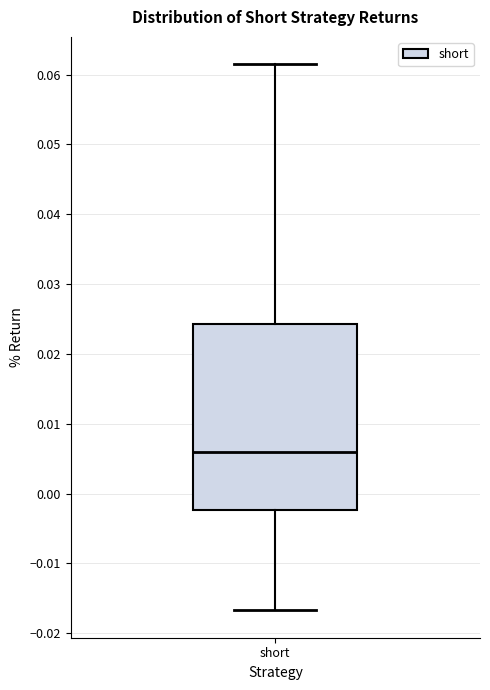

Where does the lower whisker of the box for short end on the y-axis? The values are not printed on the chart, so give them approximately, as read against the axis.

-0.017